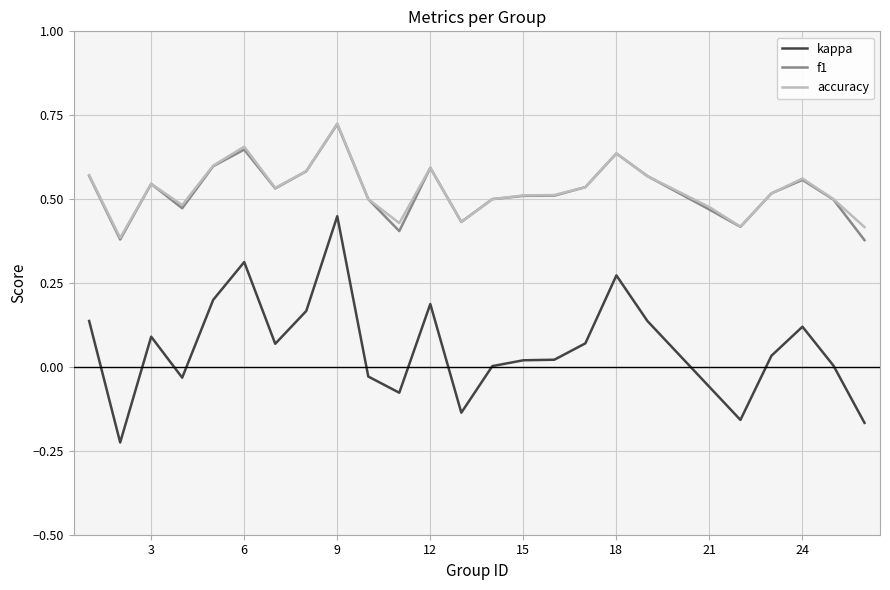

Which series has the largest range (max minus min)?

kappa